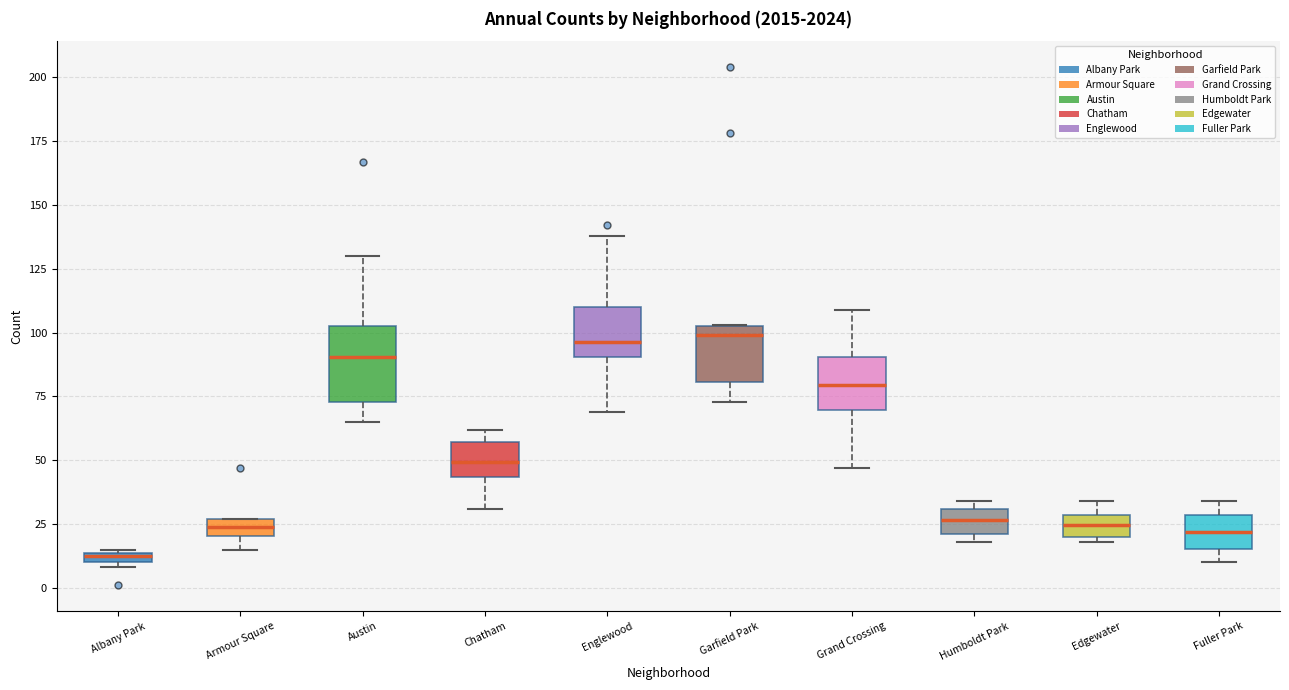

Where does the upper whisker of the box for Austin end on the y-axis? The values are not printed on the chart, so give them approximately, as read against the axis.

130